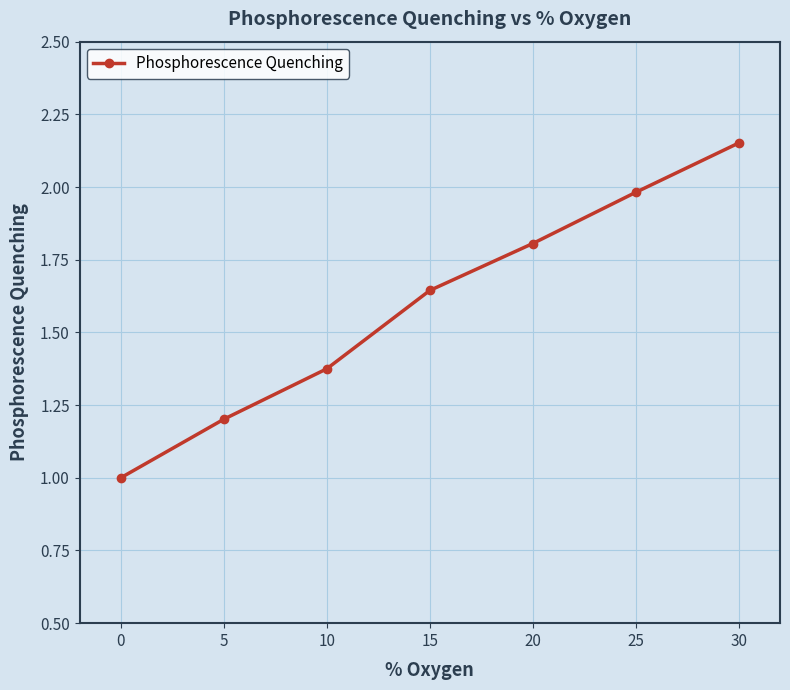

True or false: the data has more than 1 interior local peaks.

False